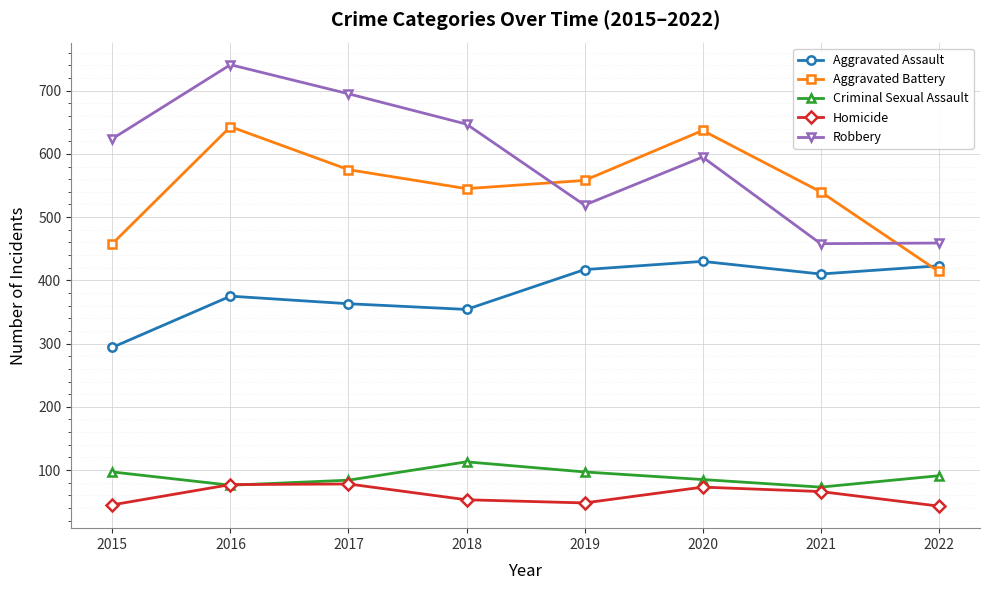

At which category is the sum across all series the highest?

2016